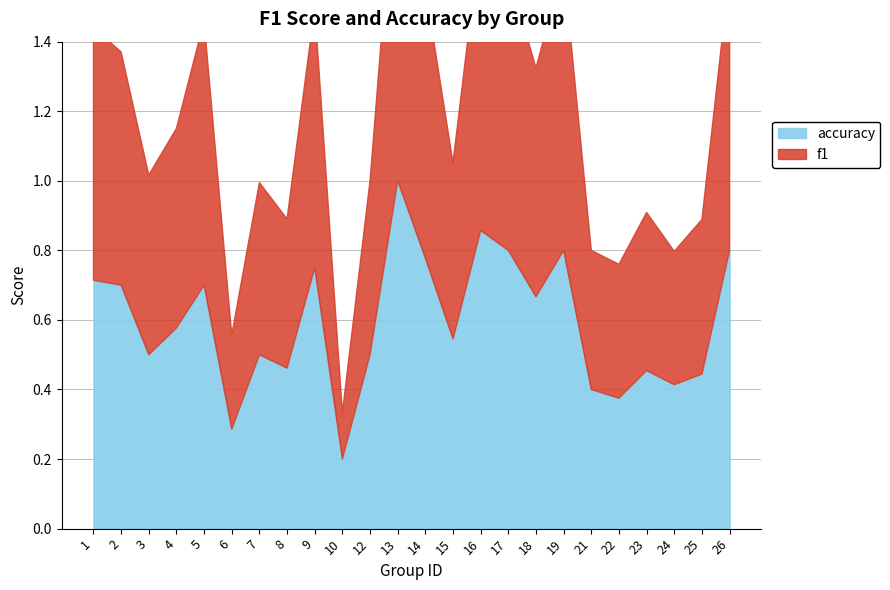

At which category does accuracy reach its first local valley?

3